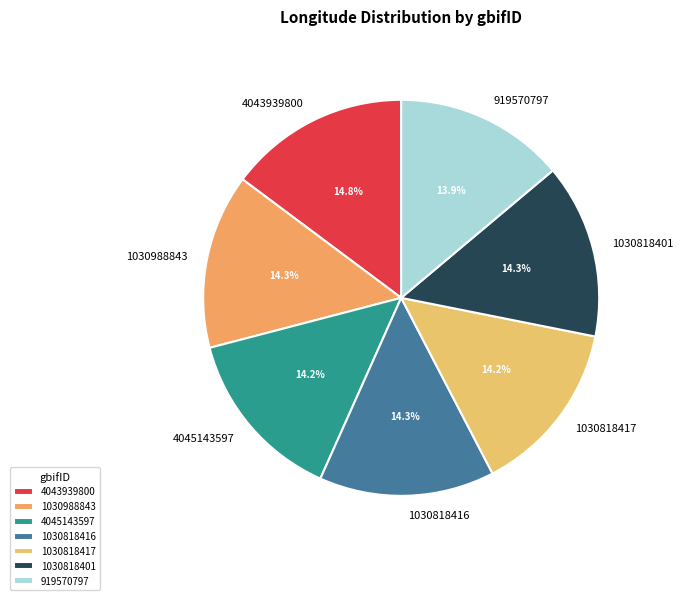

Is 4043939800 the majority of the pie?

No